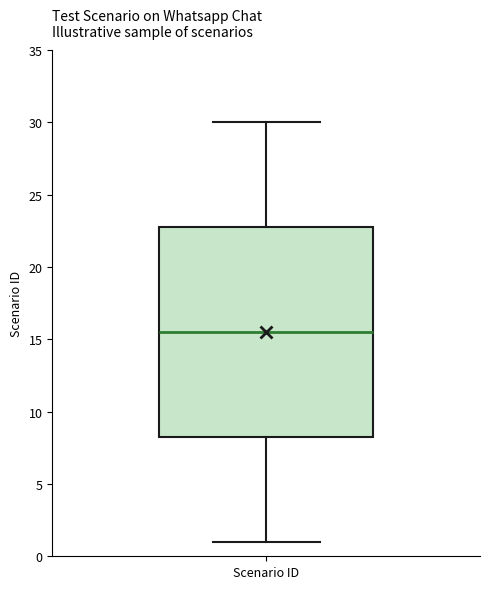

Read this box plot against the y-axis: the position of the median line, the range covered by the box, and the ends of both whiskers. The values are not printed on the chart, so give them approximately, as read against the axis.

median 15.5, box 8.5 to 23.0, whiskers 1.0 to 30.0